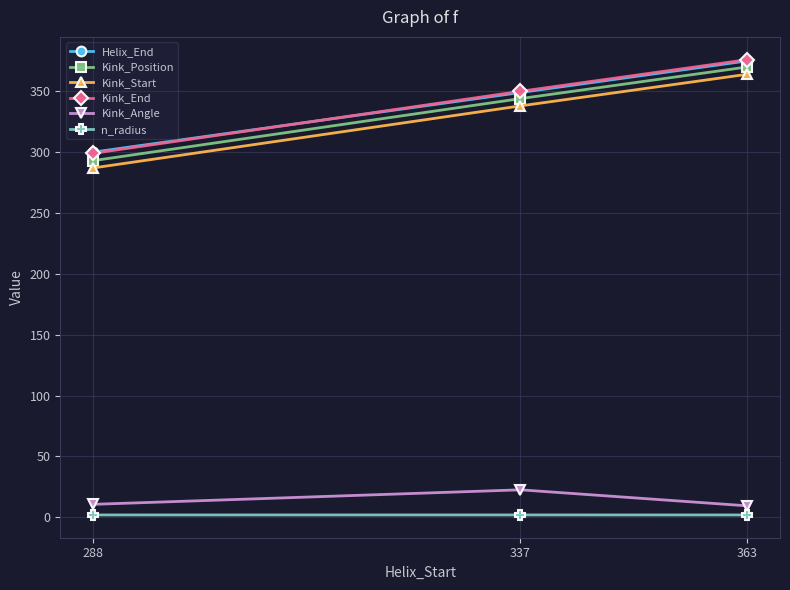

True or false: Kink_Start has a value of 139.7 at 337.

False